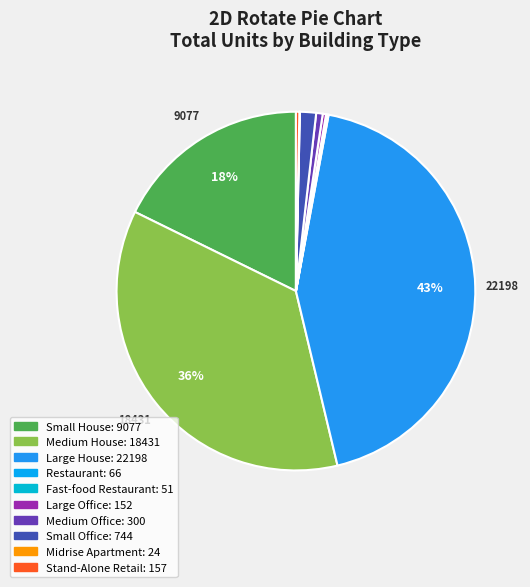

Does Restaurant represent more than half of the total?

No